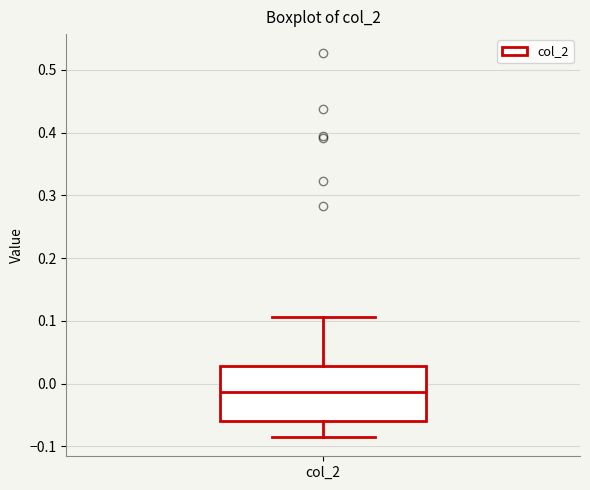

Transcribe this box plot: give where the median line is, the range the box spans, and where the two whiskers end, as read against the y-axis. The values are not printed on the chart, so give them approximately, as read against the axis.

median -0.01, box -0.06 to 0.03, whiskers -0.09 to 0.11